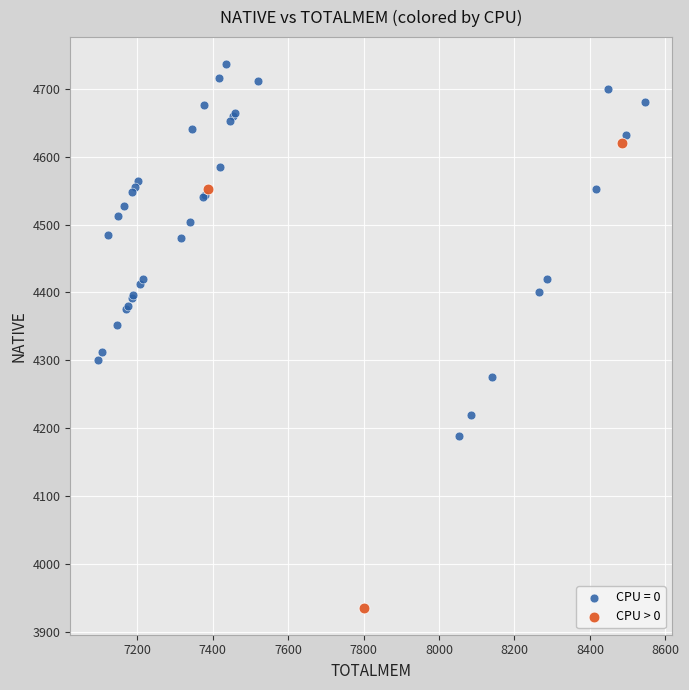

Which series contains the highest Y value?

CPU = 0